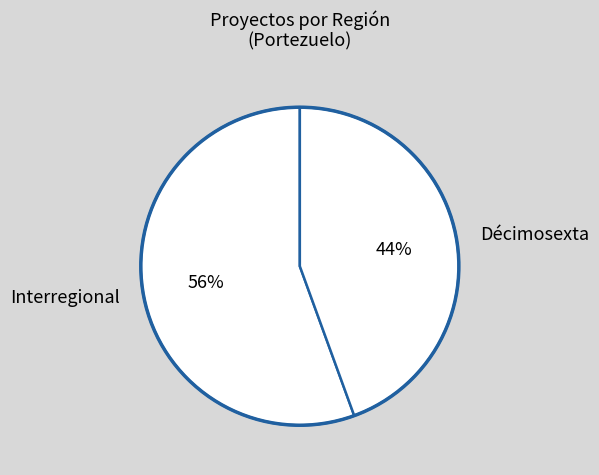

Rank the categories by value from highest to lowest.

Interregional, Décimosexta